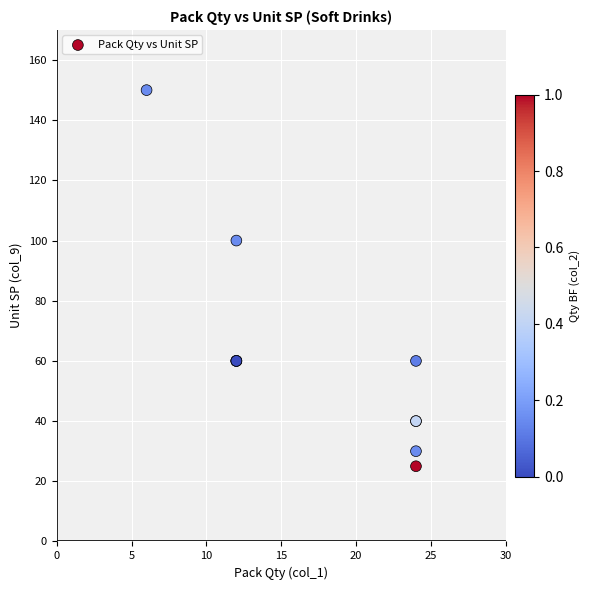

What Y value in the scatter plot is closest to 87?

100